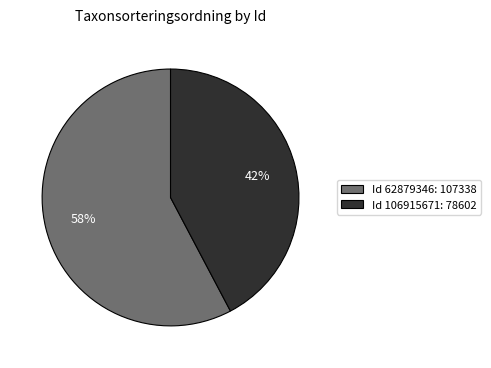

To the nearest percent, what percentage of the pie is Id 62879346: 107338?

58%